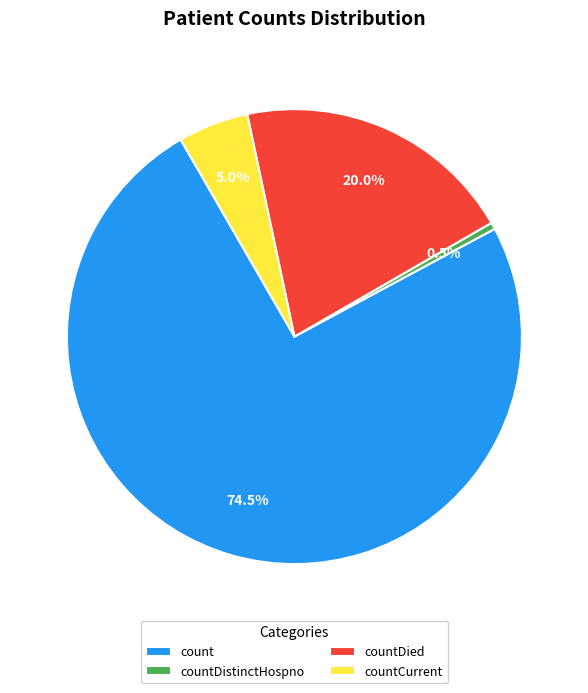

To the nearest percent, what portion does countCurrent represent?

5%